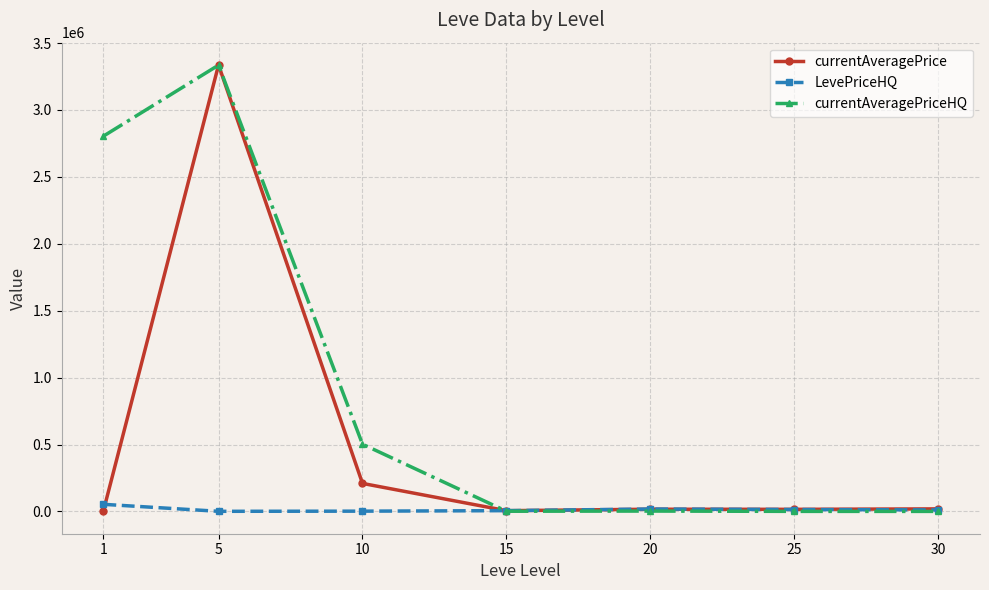

What is the approximate value of currentAveragePriceHQ at 15?

1237.7